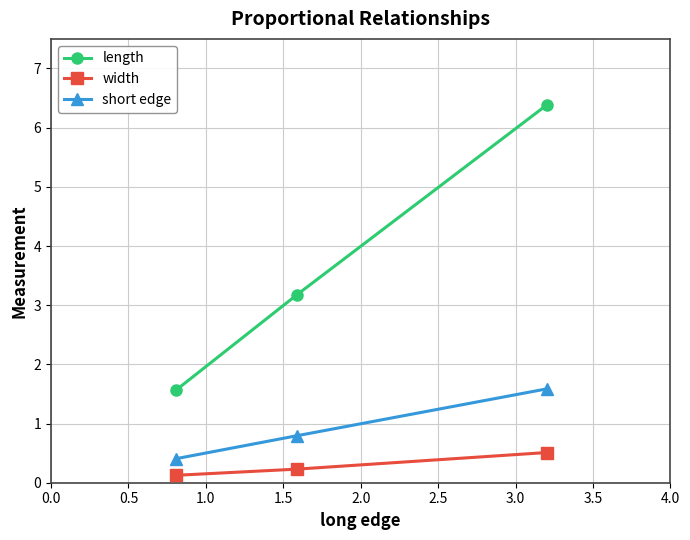

Which series has the largest total across all categories?

length